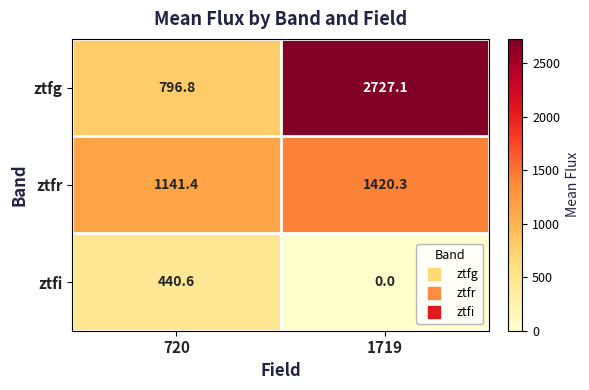

Is it true that ztfi equals 0.0 at 1719?

True